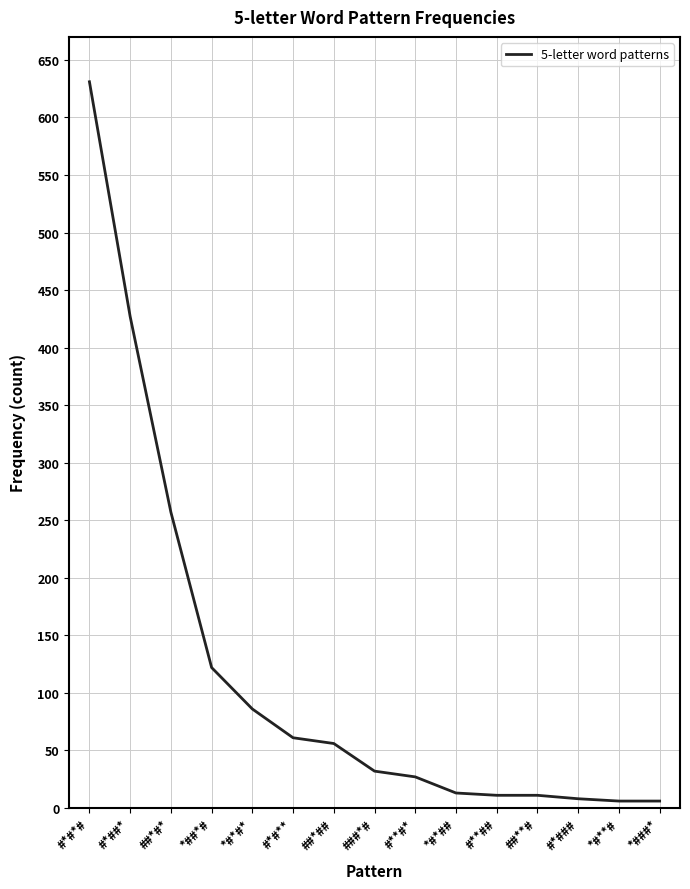

Which category has the highest value across all series?

#*#*#